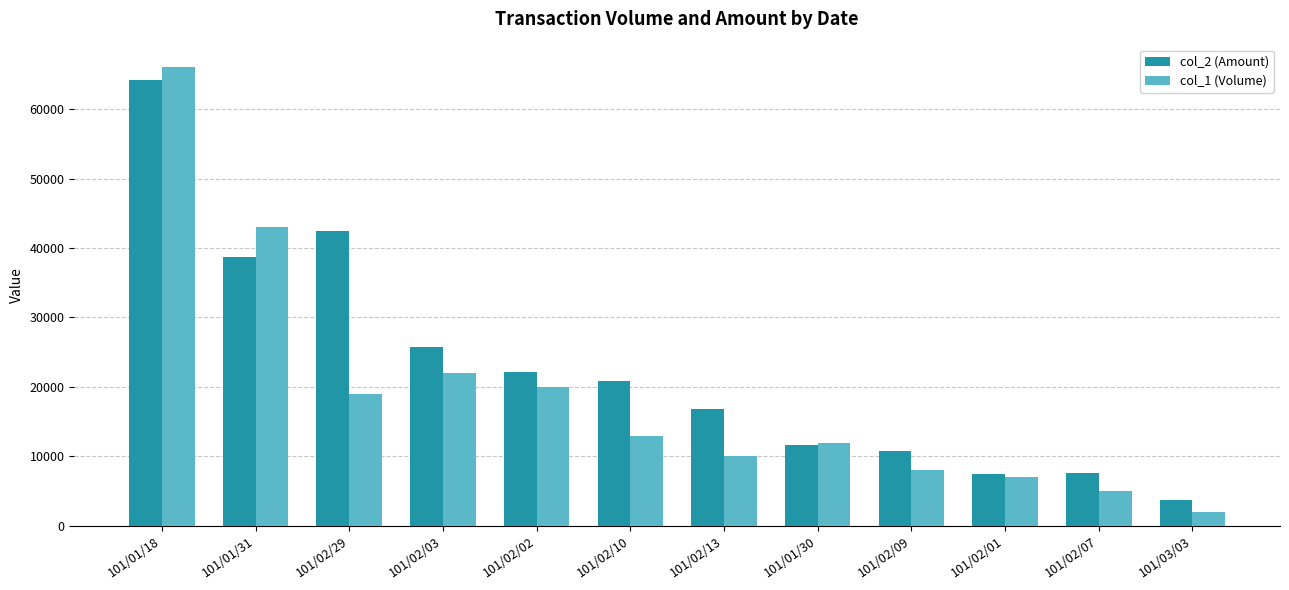

The value of col_1 (Volume) at 101/01/30 is 12000. True or false?

True